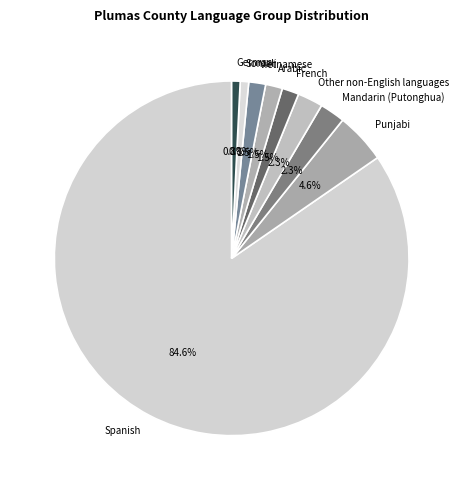

What is the largest slice in the pie chart?

Spanish